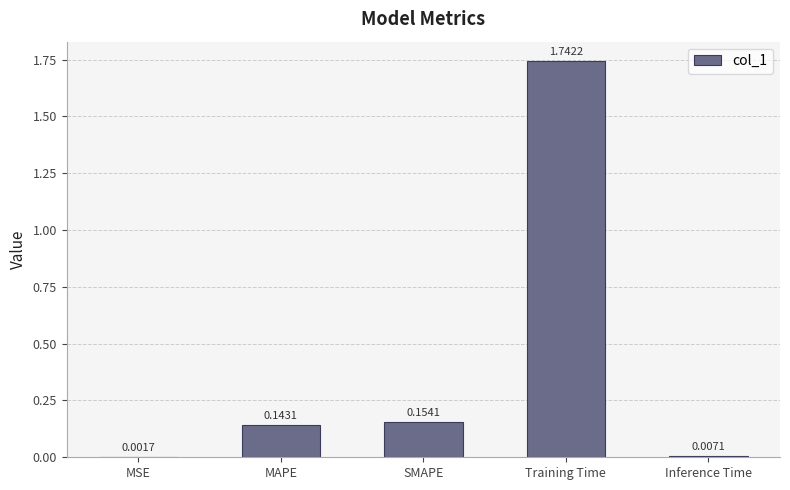

What is the sum of the values at MAPE and SMAPE?

0.3